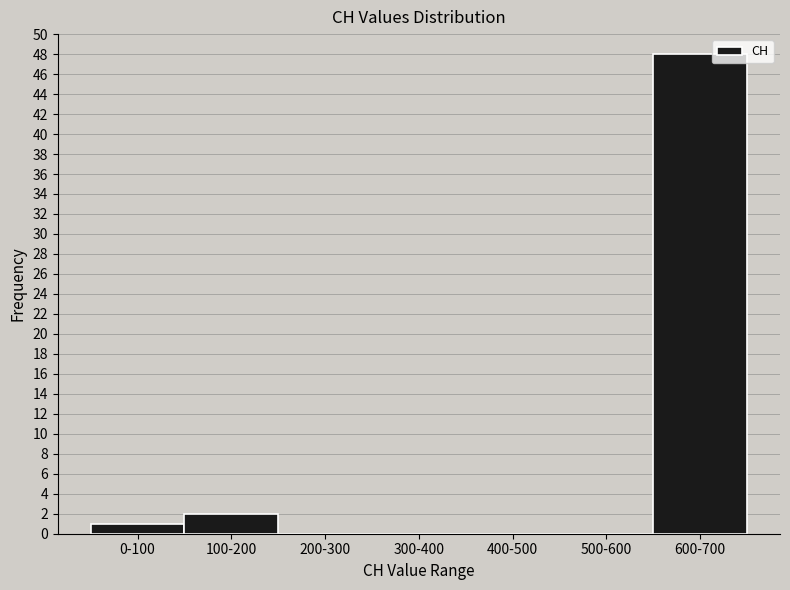

What is the maximum value shown in the chart?

48